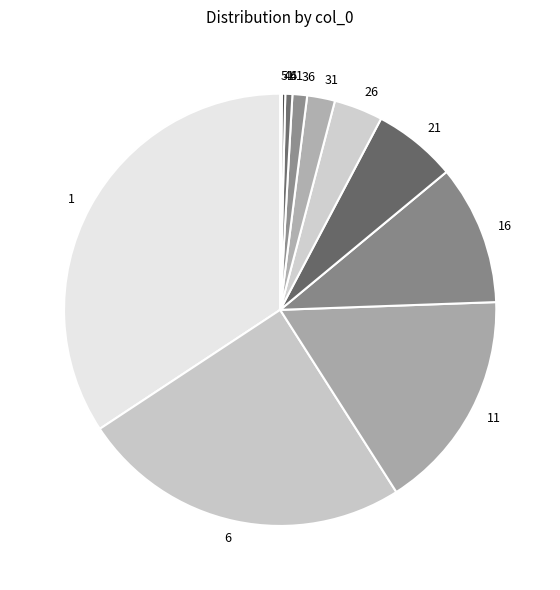

Does 16 account for over 50% of the chart?

No